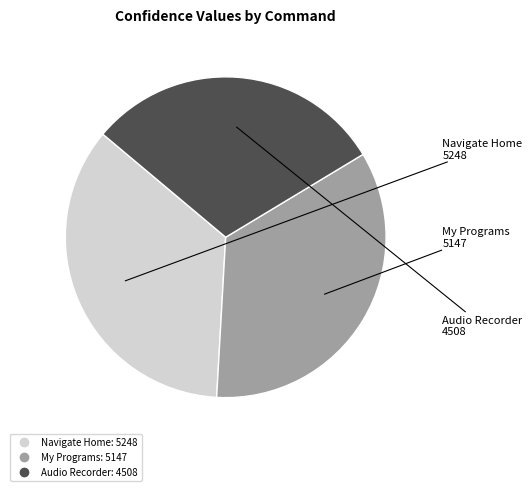

Is the sum of My Programs and Navigate Home greater than half?

Yes